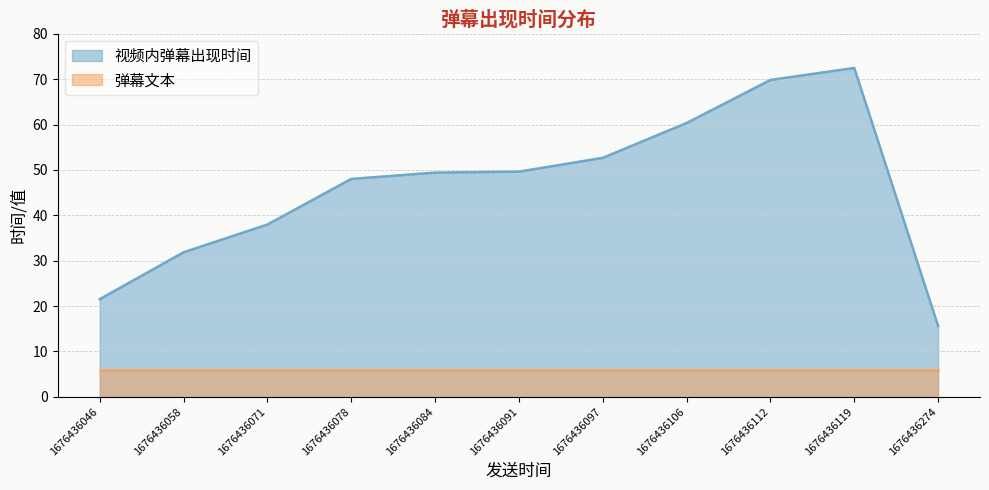

Which label corresponds to the largest value in the chart?

1676436119